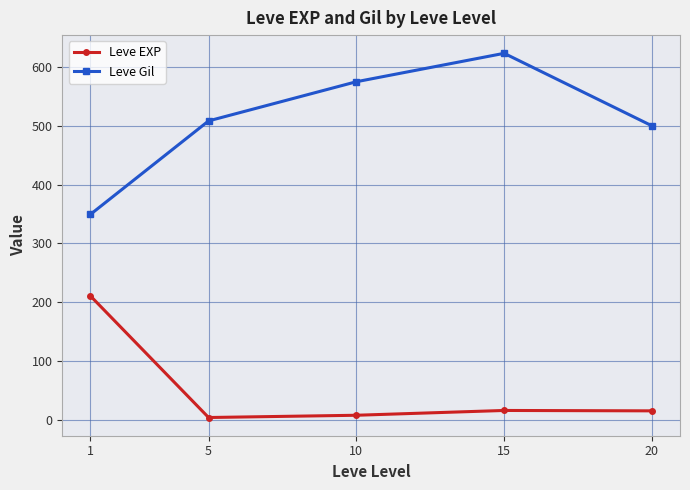

What is the greatest value displayed?

623.3